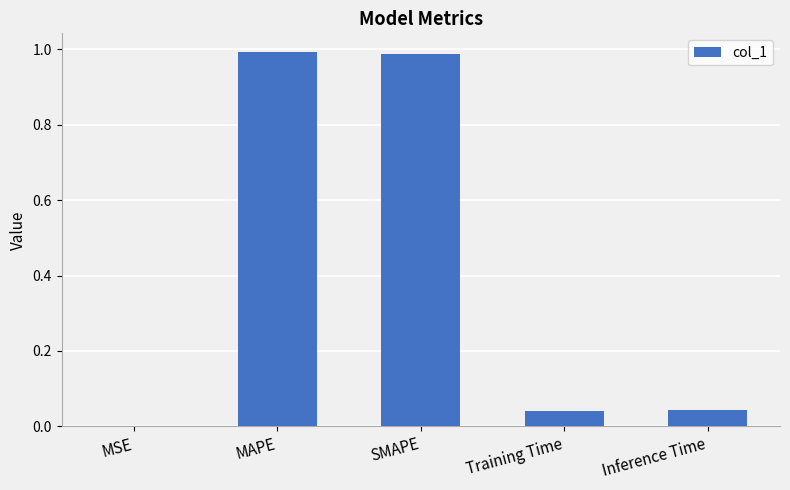

The value at SMAPE is 1.0. True or false?

True